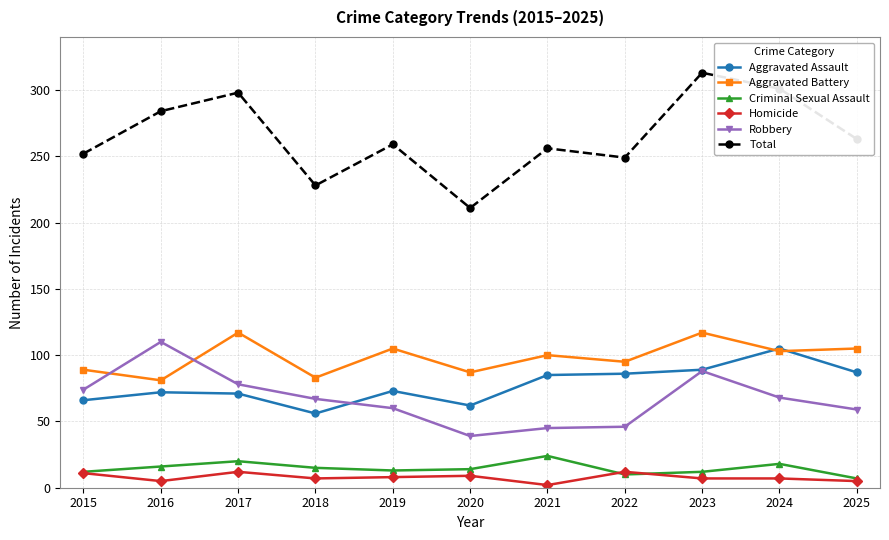

What are all the series names shown in the legend?

Aggravated Assault, Aggravated Battery, Criminal Sexual Assault, Homicide, Robbery, Total